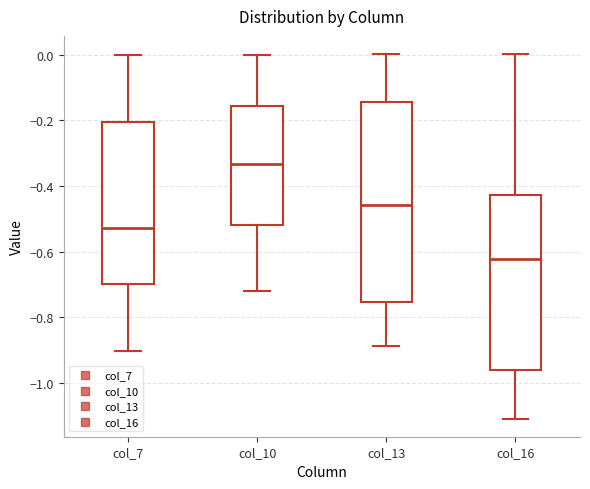

Reading left to right, transcribe this box plot: for each box, give where its median line is, the range the box spans, and where its two whiskers end, as read against the y-axis. The values are not printed on the chart, so give them approximately, as read against the axis.

col_7: median -0.52, box -0.70 to -0.20, whiskers -0.90 to 0.00
col_10: median -0.34, box -0.52 to -0.16, whiskers -0.72 to 0.00
col_13: median -0.46, box -0.76 to -0.14, whiskers -0.88 to 0.00
col_16: median -0.62, box -0.96 to -0.42, whiskers -1.10 to 0.00